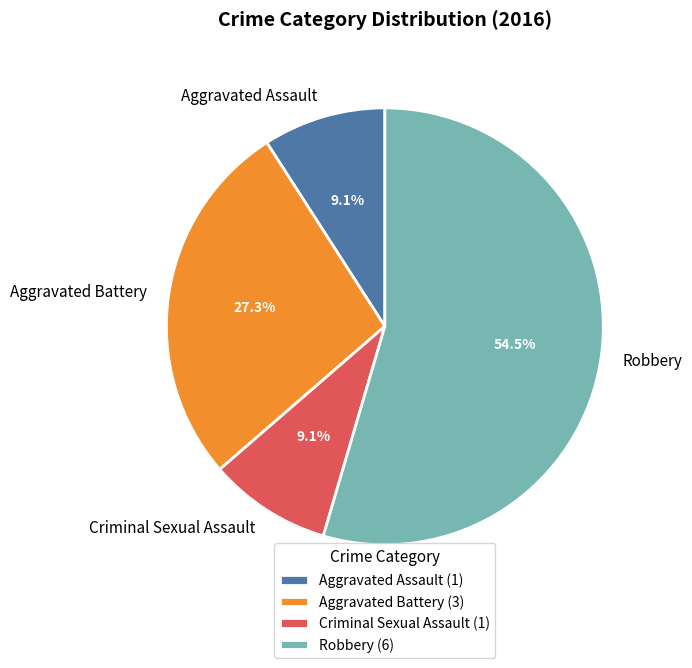

Which has a higher value, Aggravated Battery or Robbery?

Robbery